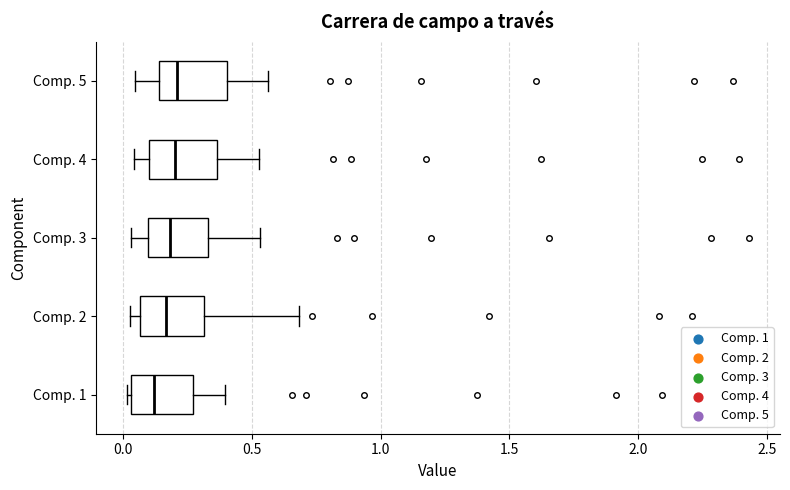

Reading bottom to top, transcribe this box plot: for each box, give where its median line is, the range the box spans, and where its two whiskers end, as read against the x-axis. The values are not printed on the chart, so give them approximately, as read against the axis.

Comp. 1: median 0.10, box 0.05 to 0.25, whiskers 0.00 to 0.40
Comp. 2: median 0.15, box 0.05 to 0.30, whiskers 0.00 to 0.70
Comp. 3: median 0.20, box 0.10 to 0.35, whiskers 0.05 to 0.55
Comp. 4: median 0.20, box 0.10 to 0.35, whiskers 0.05 to 0.55
Comp. 5: median 0.20, box 0.15 to 0.40, whiskers 0.05 to 0.55